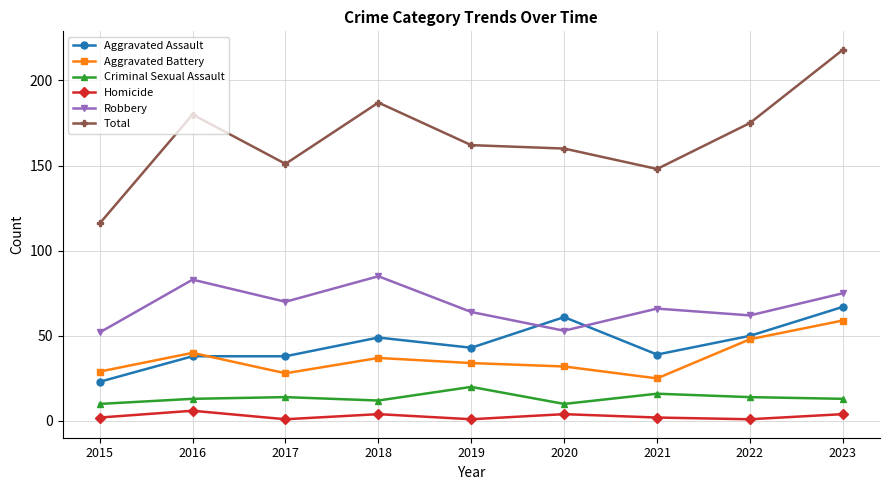

Count the number of categories in the chart.

9